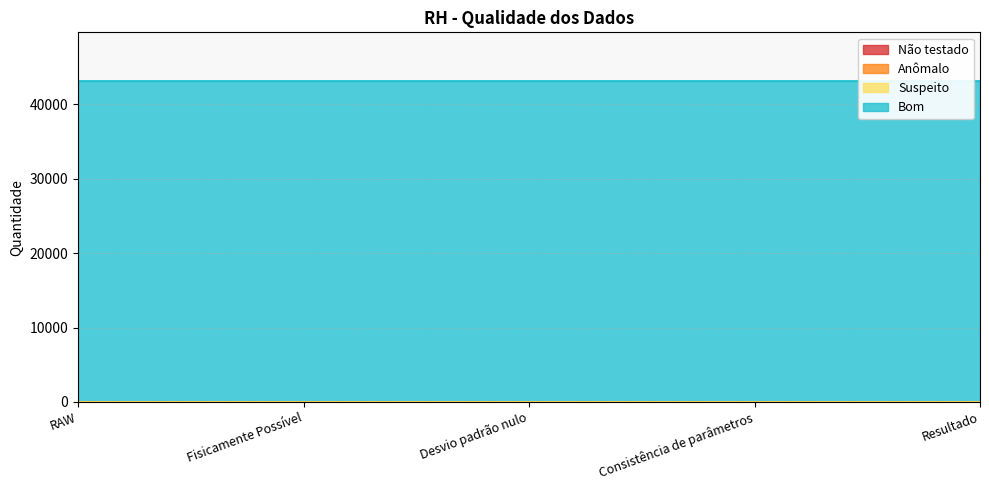

At Desvio padrão nulo, list the series in order from smallest to largest.

Não testado, Anômalo, Suspeito, Bom